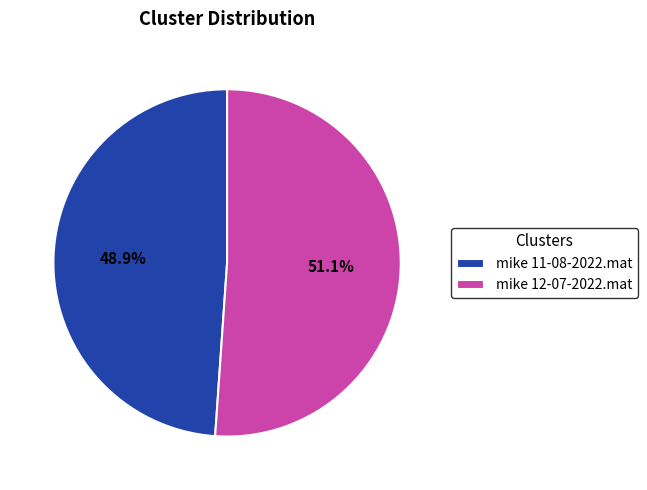

To the nearest percent, what percentage of the pie is mike 12-07-2022.mat?

51%